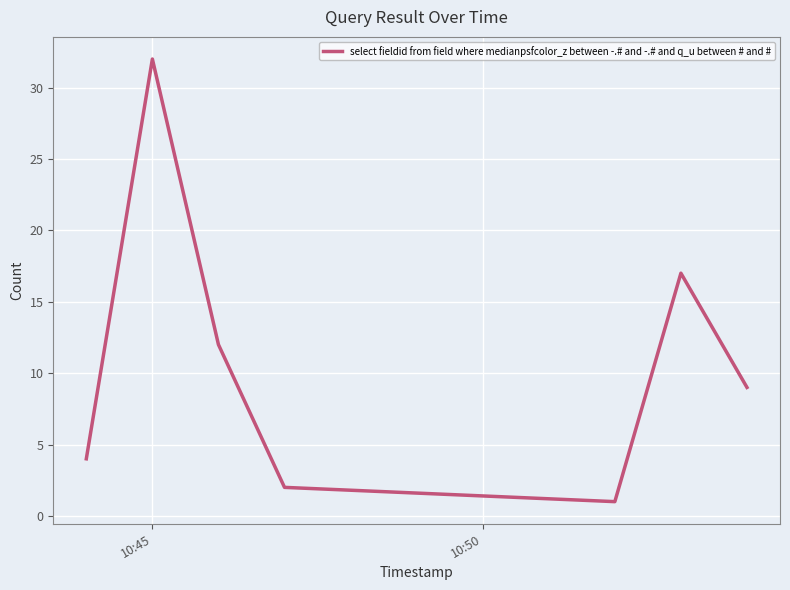

What is the maximum value shown in the chart?

32